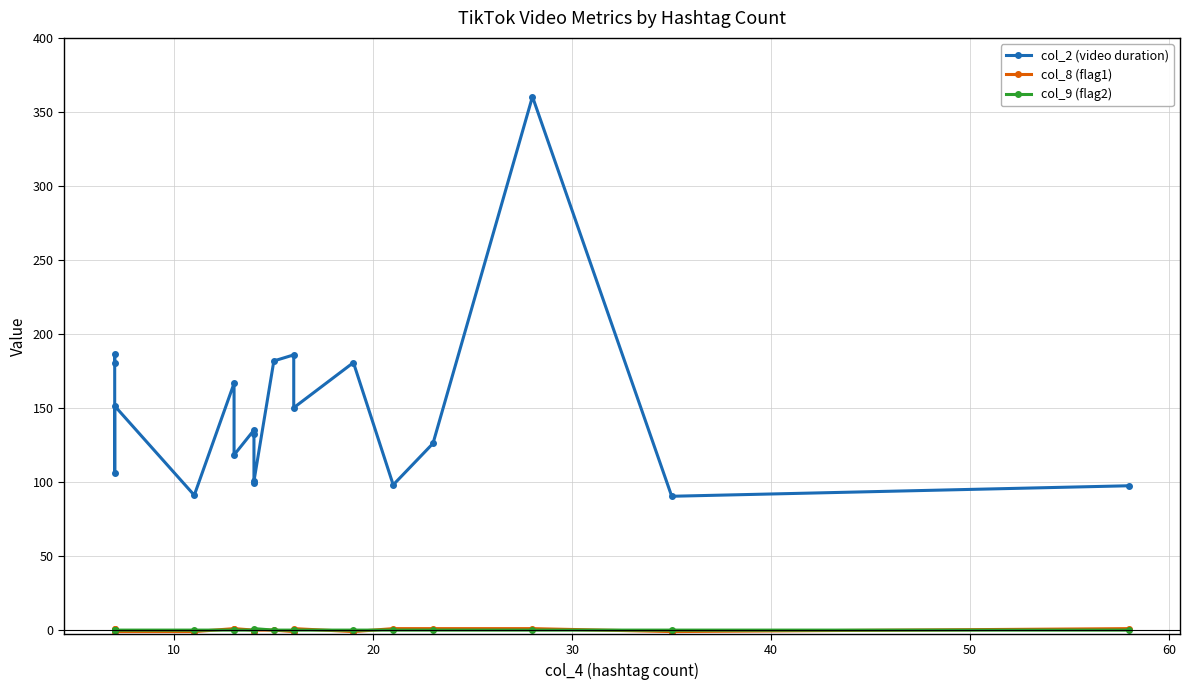

The col_9 (flag2) series shows 0.3 at 20. True or false?

False